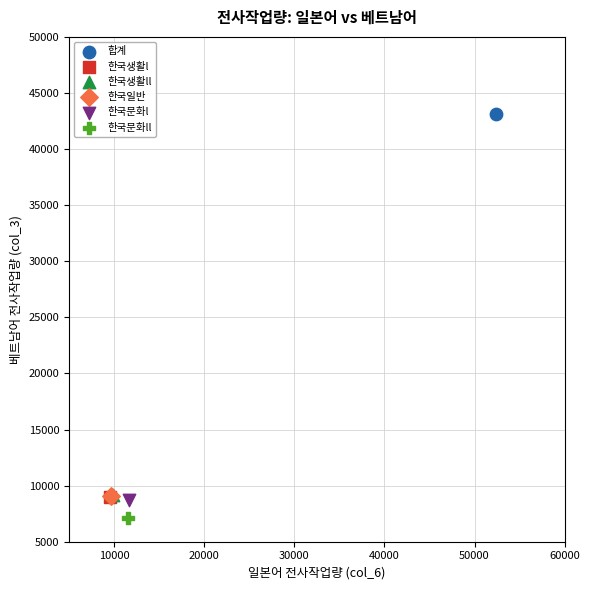

What are all the series names shown in the legend?

합계, 한국생활l, 한국생활ll, 한국일반, 한국문화l, 한국문화ll